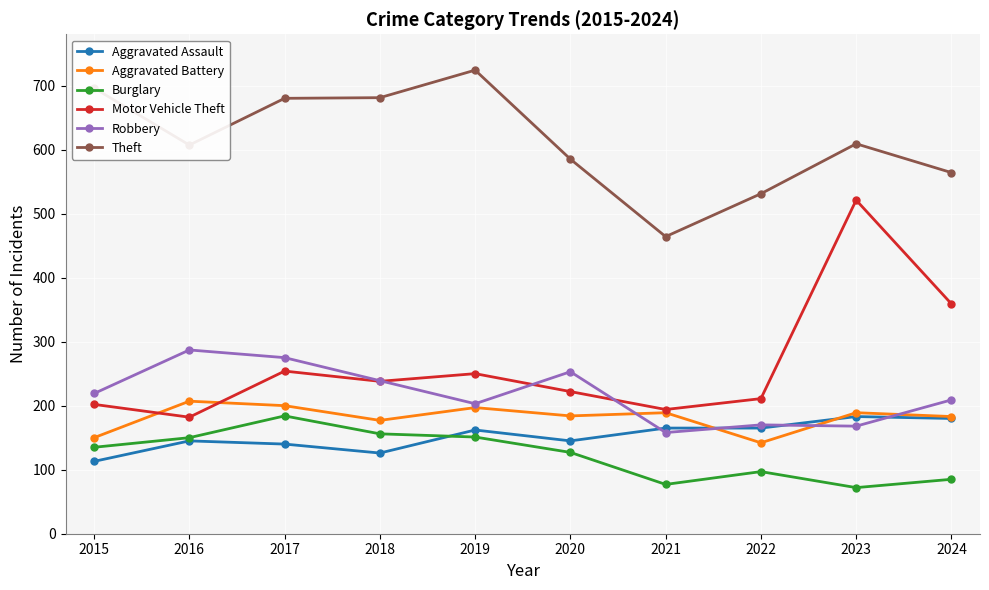

Which series has the largest total across all categories?

Theft